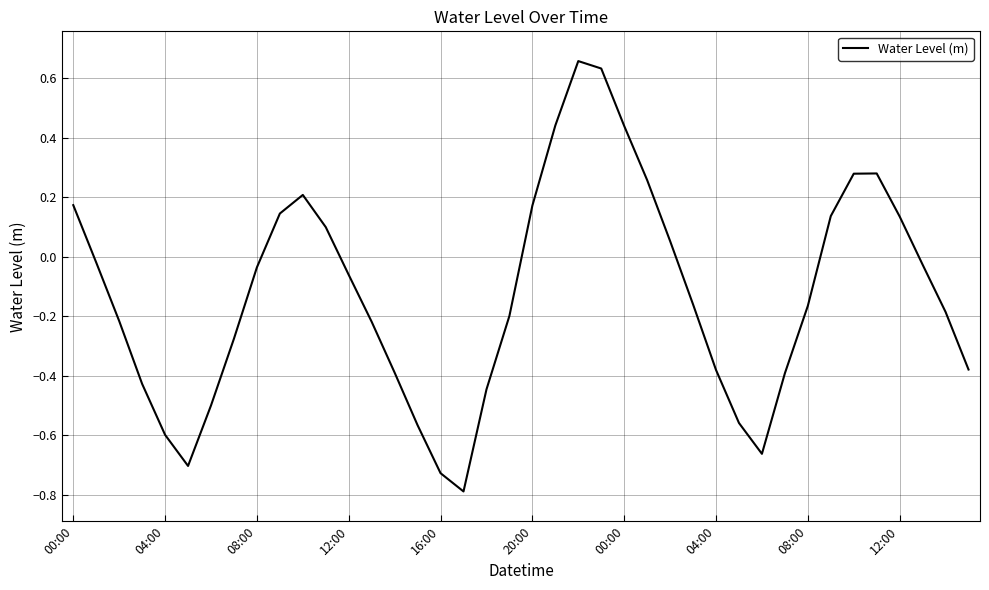

What is the minimum value shown in the chart?

-0.8